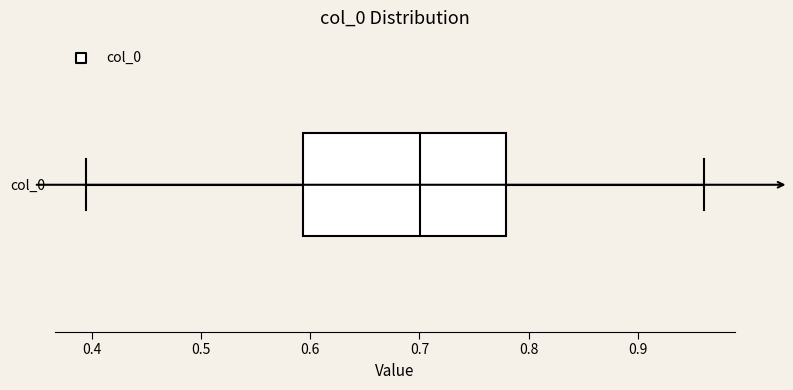

Where does the left whisker of the box for col_0 end on the x-axis? The values are not printed on the chart, so give them approximately, as read against the axis.

0.39